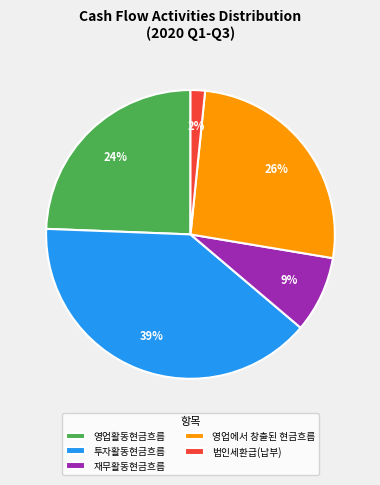

Is it true that 투자활동현금흐름 is 45% of the pie?

False